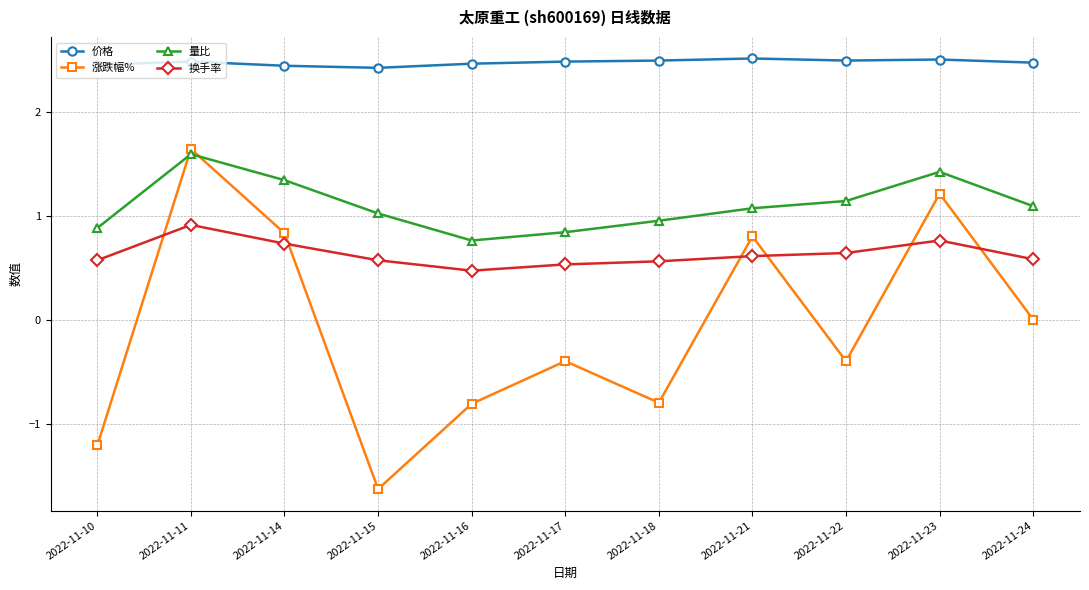

What is the value of the 量比 point at the 11th from the left?

1.1